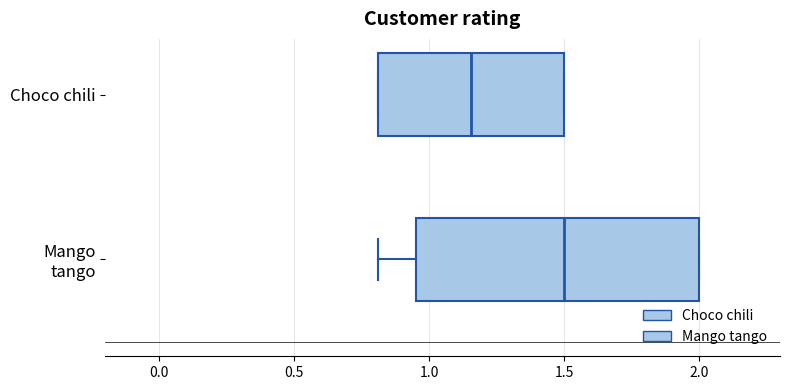

Reading bottom to top, transcribe this box plot: for each box, give where its median line is, the range the box spans, and where its two whiskers end, as read against the x-axis. The values are not printed on the chart, so give them approximately, as read against the axis.

Mango tango: median 1.50, box 0.95 to 2.00, whiskers 0.80 to 2.00
Choco chili: median 1.15, box 0.80 to 1.50, whiskers 0.80 to 1.50